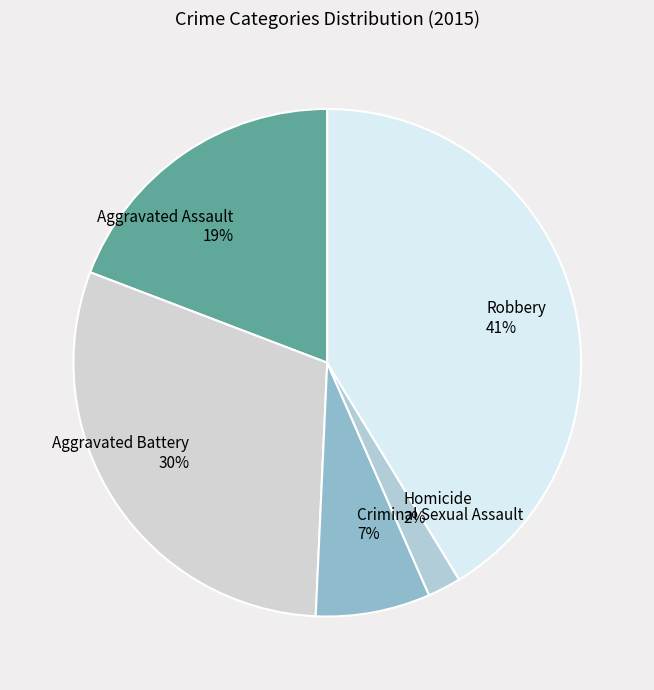

Is the sum of Homicide and Robbery greater than half?

No